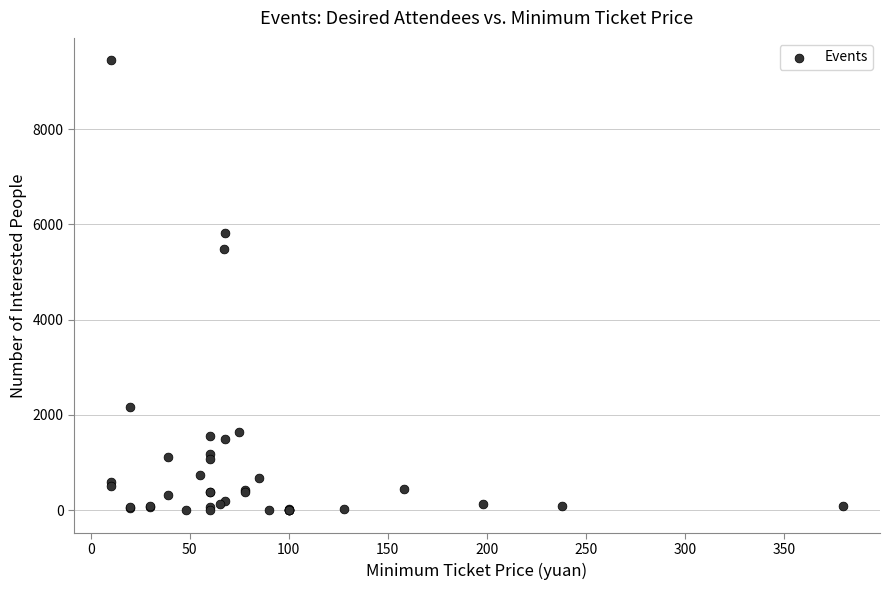

What Y value in the scatter plot is closest to 4720?

5476